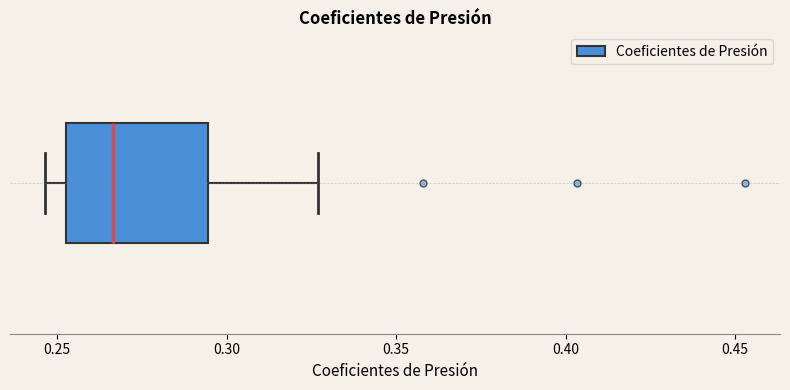

Read this box plot against the x-axis: the position of the median line, the range covered by the box, and the ends of both whiskers. The values are not printed on the chart, so give them approximately, as read against the axis.

median 0.265, box 0.255 to 0.295, whiskers 0.245 to 0.325